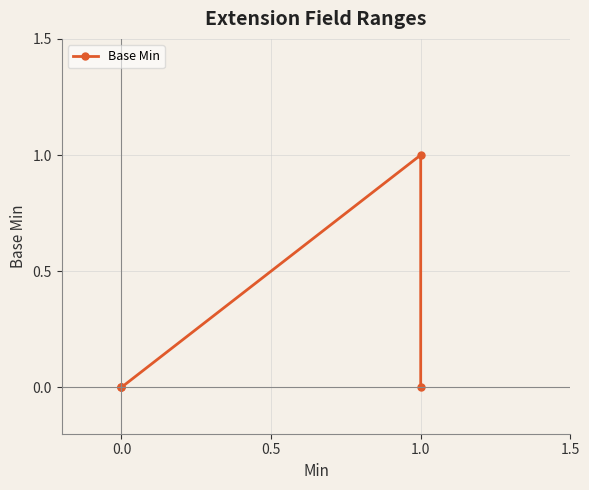

The chart shows a value of -1 at 0.0. True or false?

False